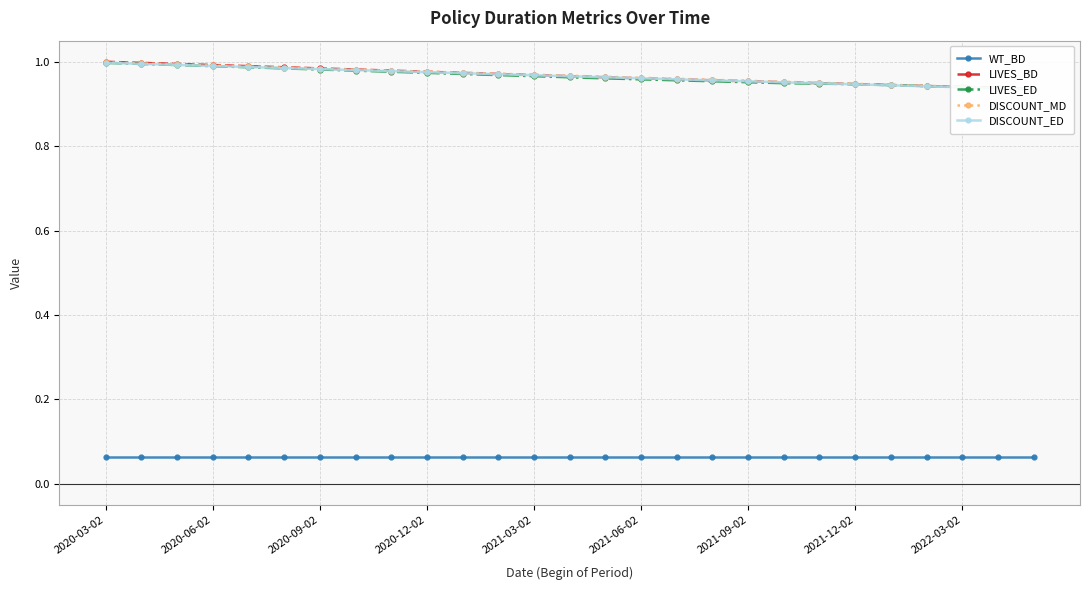

At how many categories does at least one series exceed 0?

27